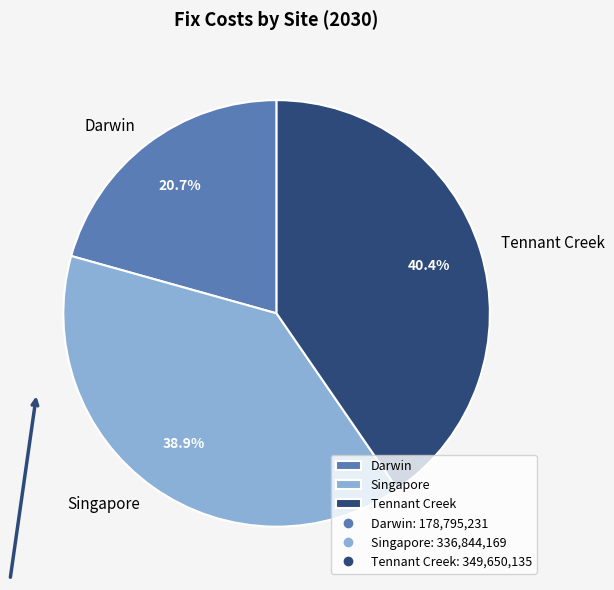

To the nearest percent, what percentage of the pie is Singapore?

39%